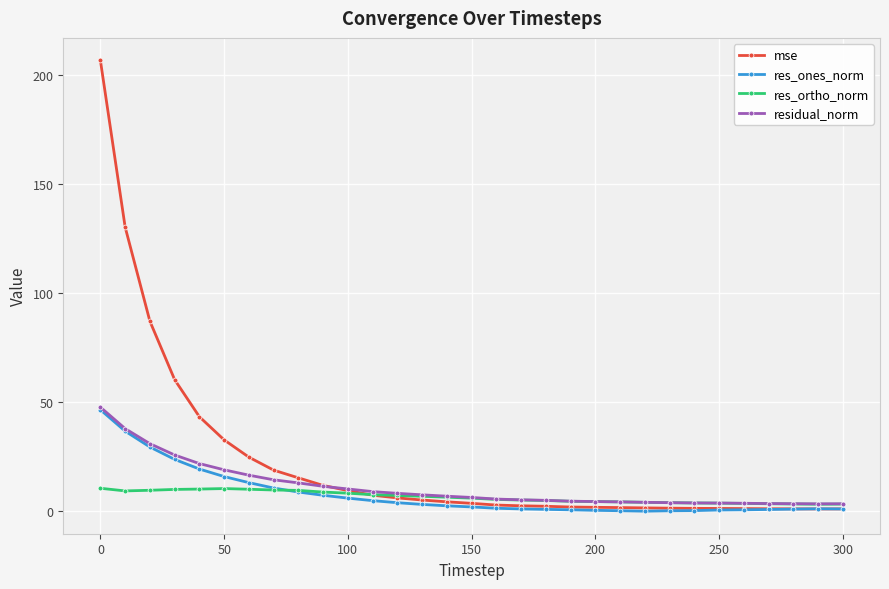

True or false: res_ones_norm has more than 0 points higher than both neighbors.

True